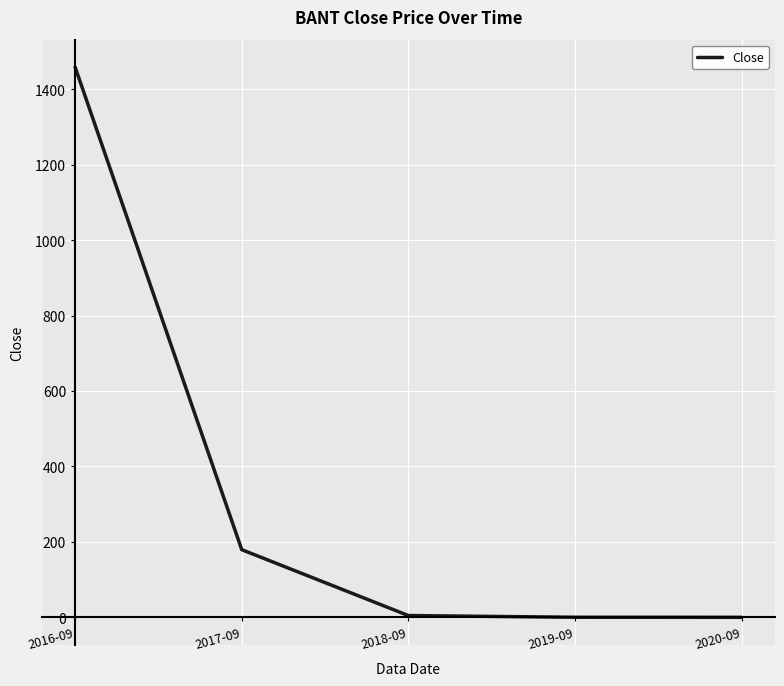

How many lines are shown in the chart?

1